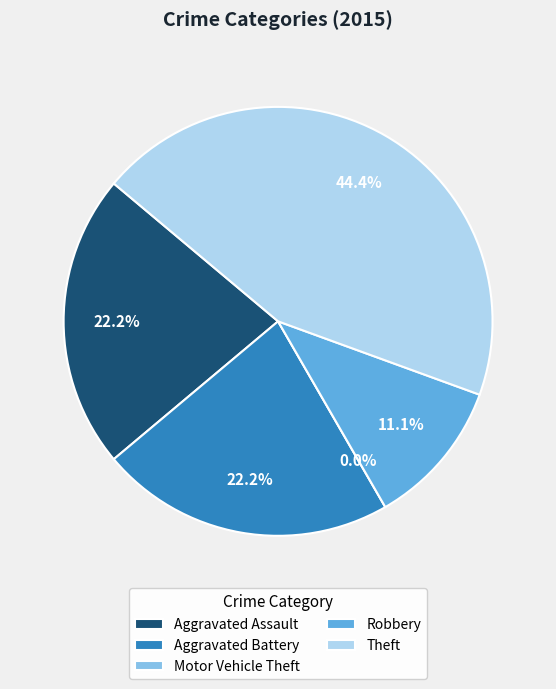

Which category has the smallest portion of the pie?

Motor Vehicle Theft